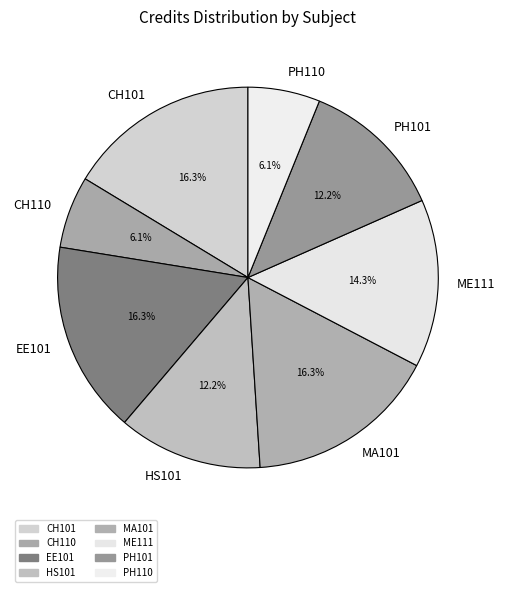

To the nearest percent, what is the average slice percentage?

12%